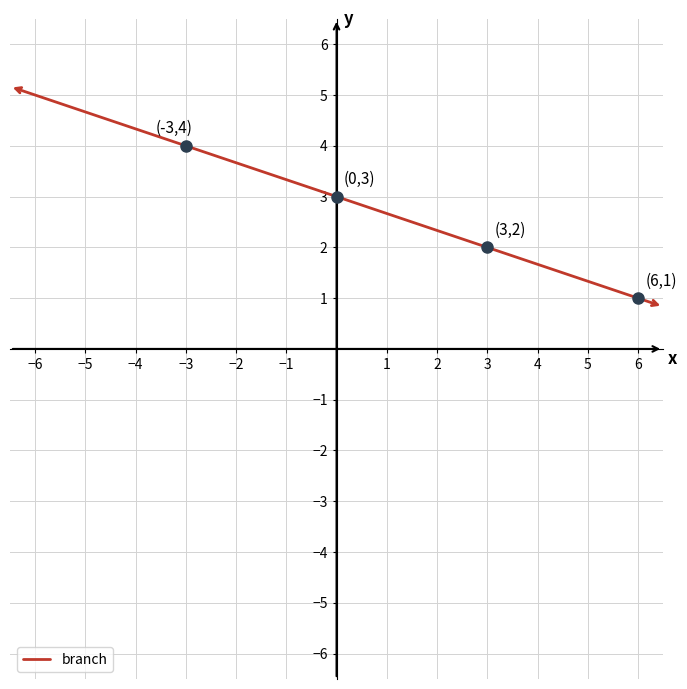

What is the difference between the maximum and minimum values?

3